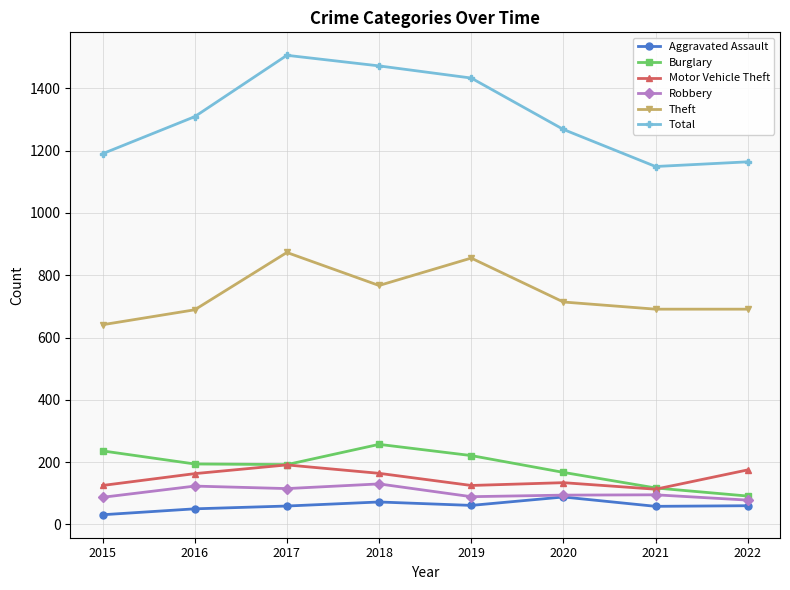

Where does the Robbery series first go above 95?

2016